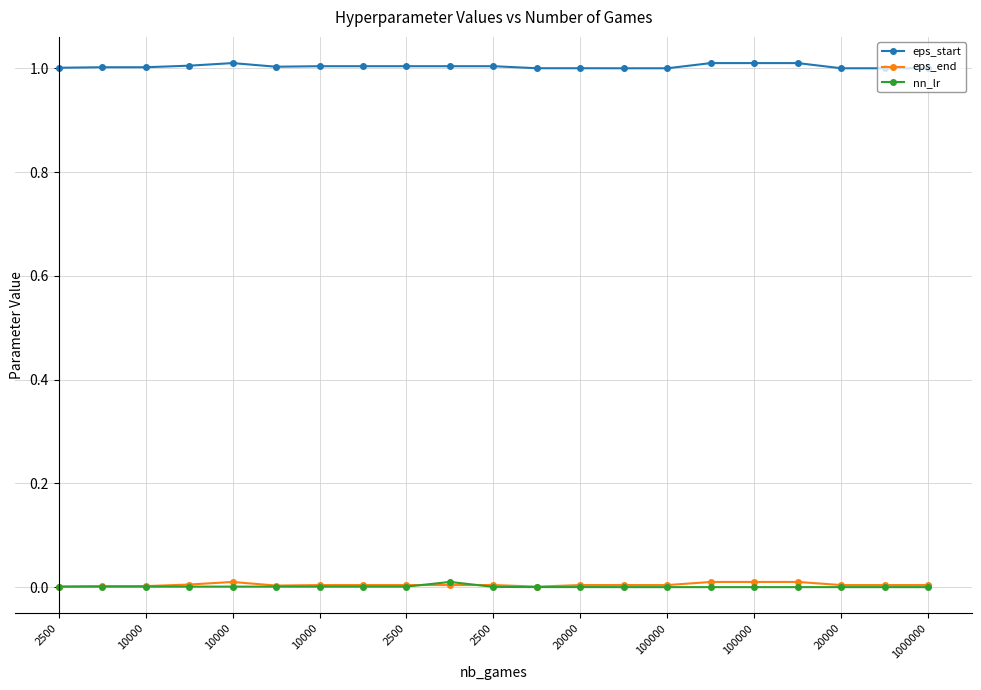

True or false: nn_lr and eps_start cross at least once.

False